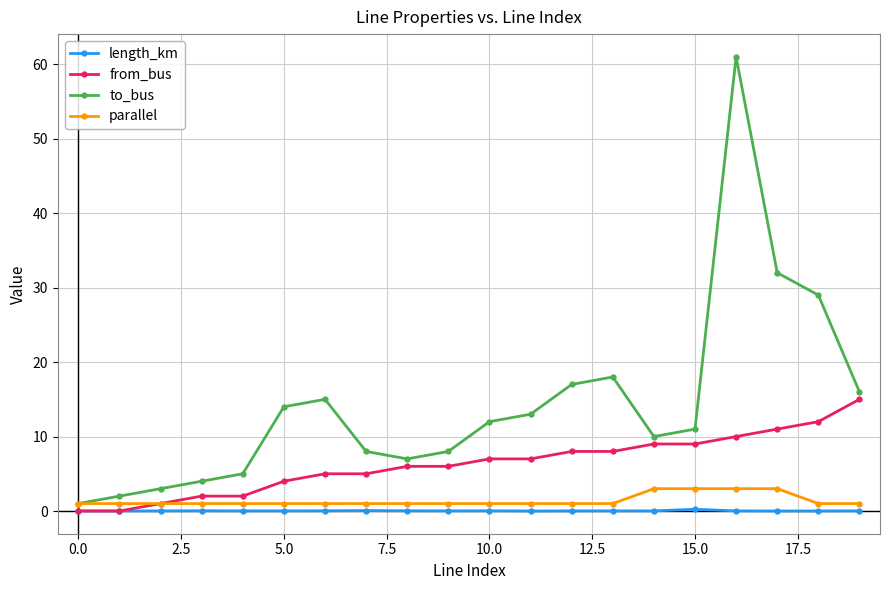

What are all the series names shown in the legend?

length_km, from_bus, to_bus, parallel